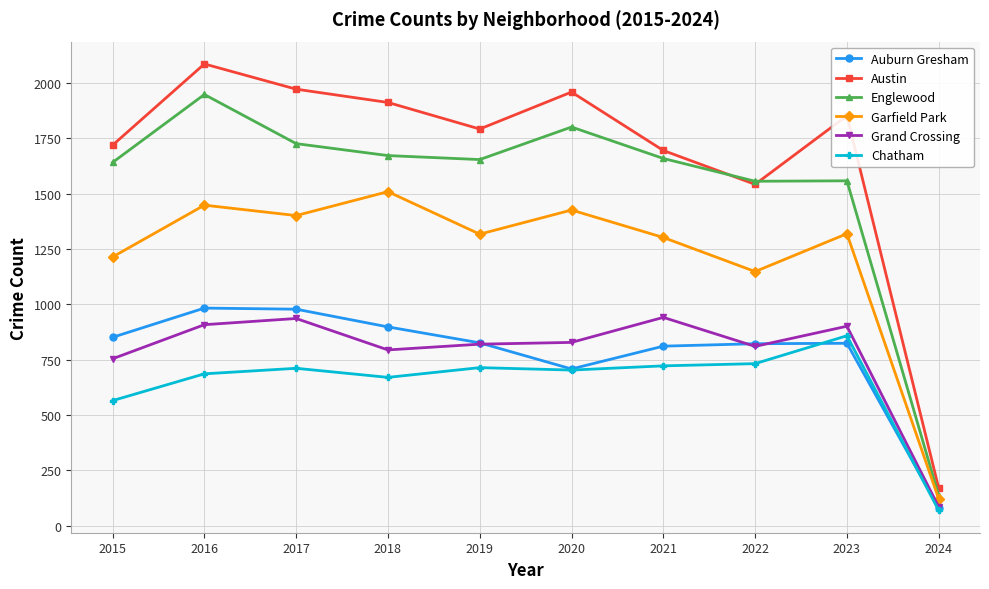

True or false: Garfield Park and Austin intersect in this chart.

False